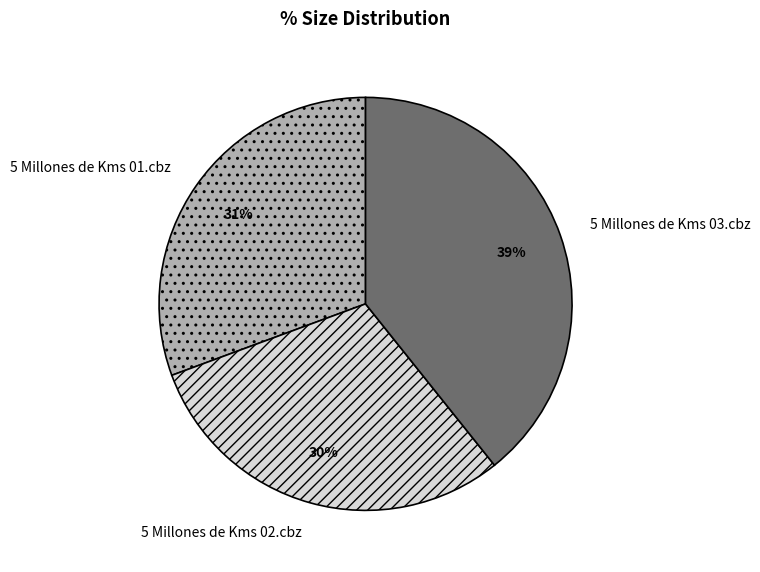

Count the number of slices in the pie.

3